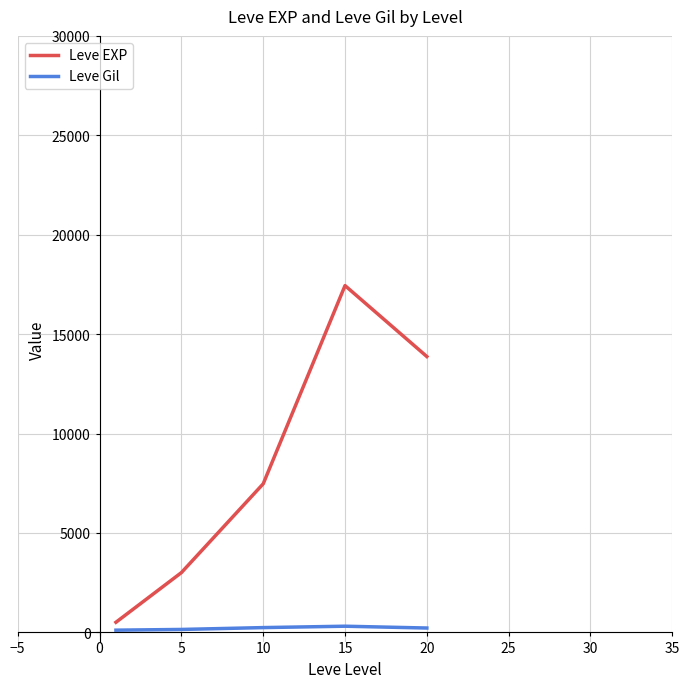

How many distinct data groups are displayed?

2